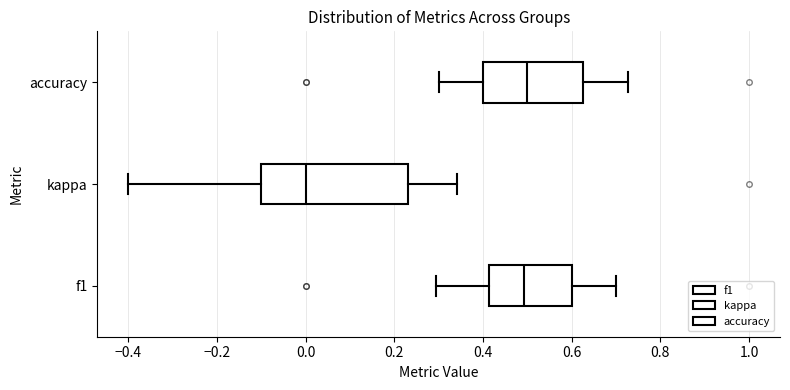

Reading bottom to top, read every box against the x-axis: the position of its median line, the range the box covers, and the ends of its whiskers. The values are not printed on the chart, so give them approximately, as read against the axis.

f1: median 0.50, box 0.42 to 0.60, whiskers 0.30 to 0.70
kappa: median 0.00, box -0.10 to 0.24, whiskers -0.40 to 0.34
accuracy: median 0.50, box 0.40 to 0.62, whiskers 0.30 to 0.72